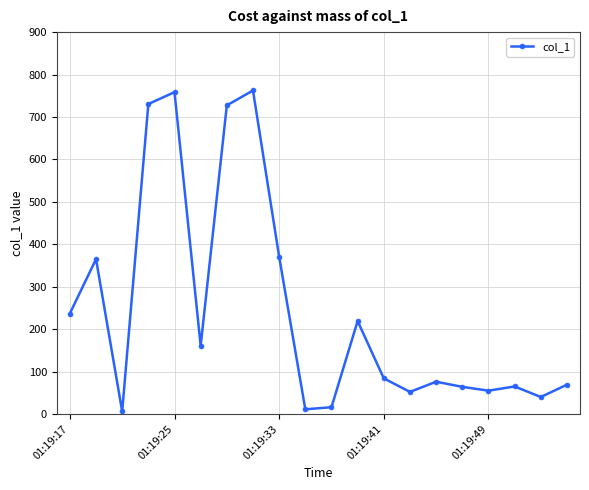

What is the value of the 18th point from the left?

64.9